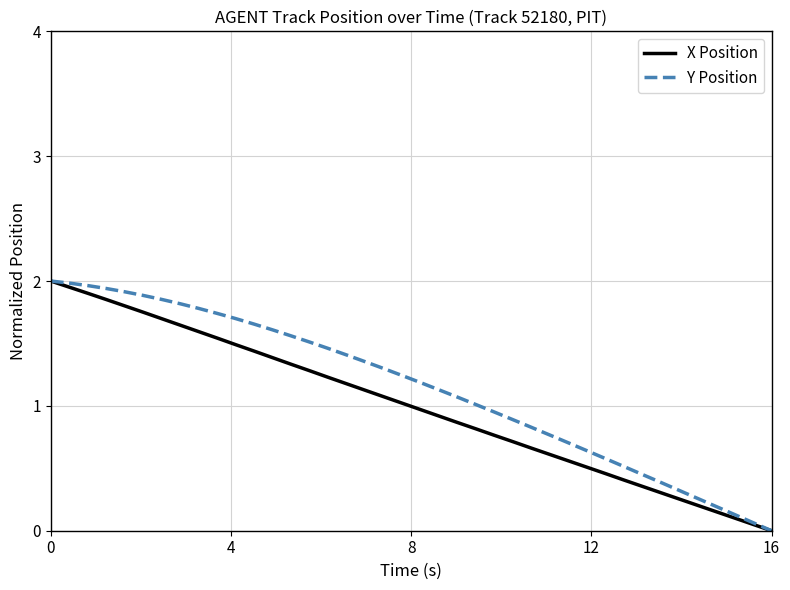

The Y Position series shows 0.0 at 16. True or false?

True